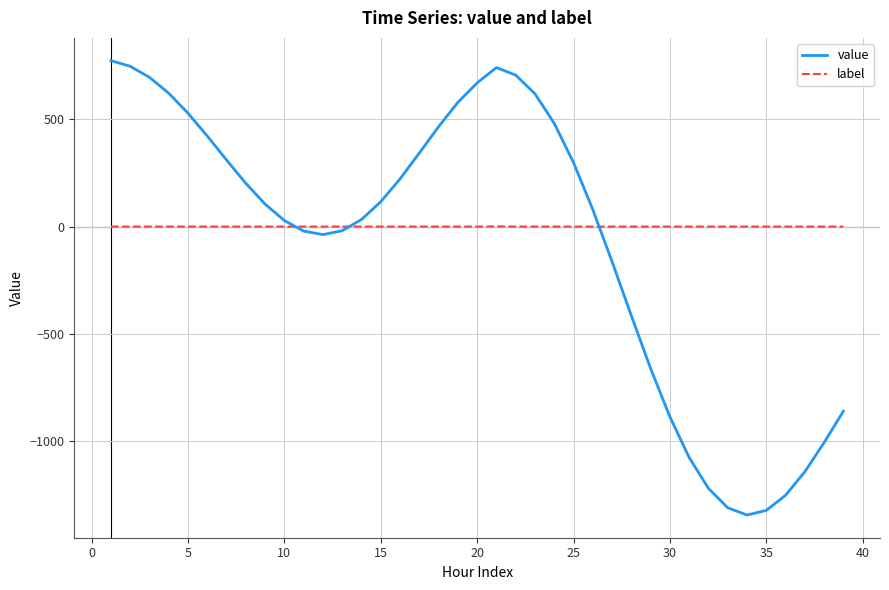

What is the lowest value of the value series?

-1344.7